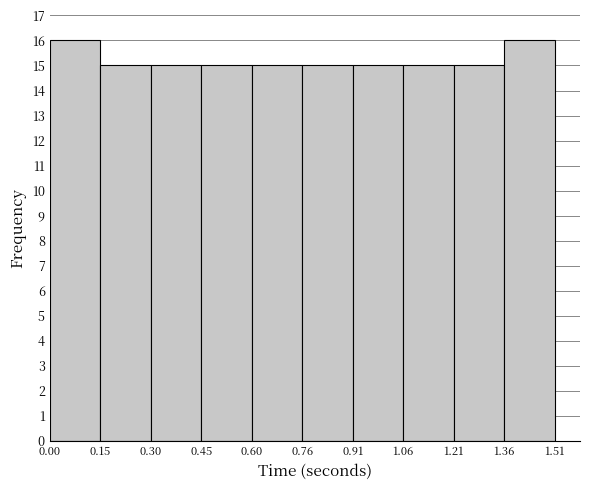

Reading left to right, transcribe this chart: for each bar, give the range it covers on the x-axis and its height. The values are not printed on the chart, so give them approximately, as read against the axis.

0.00 to 0.15: 16
0.15 to 0.30: 15
0.30 to 0.45: 15
0.45 to 0.60: 15
0.60 to 0.76: 15
0.76 to 0.91: 15
0.91 to 1.06: 15
1.06 to 1.21: 15
1.21 to 1.36: 15
1.36 to 1.51: 16